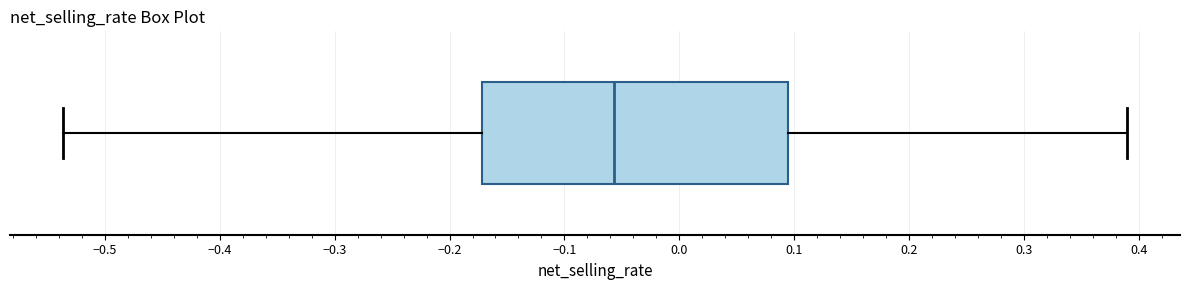

Read this box plot against the x-axis: the position of the median line, the range covered by the box, and the ends of both whiskers. The values are not printed on the chart, so give them approximately, as read against the axis.

median -0.06, box -0.17 to 0.09, whiskers -0.54 to 0.39